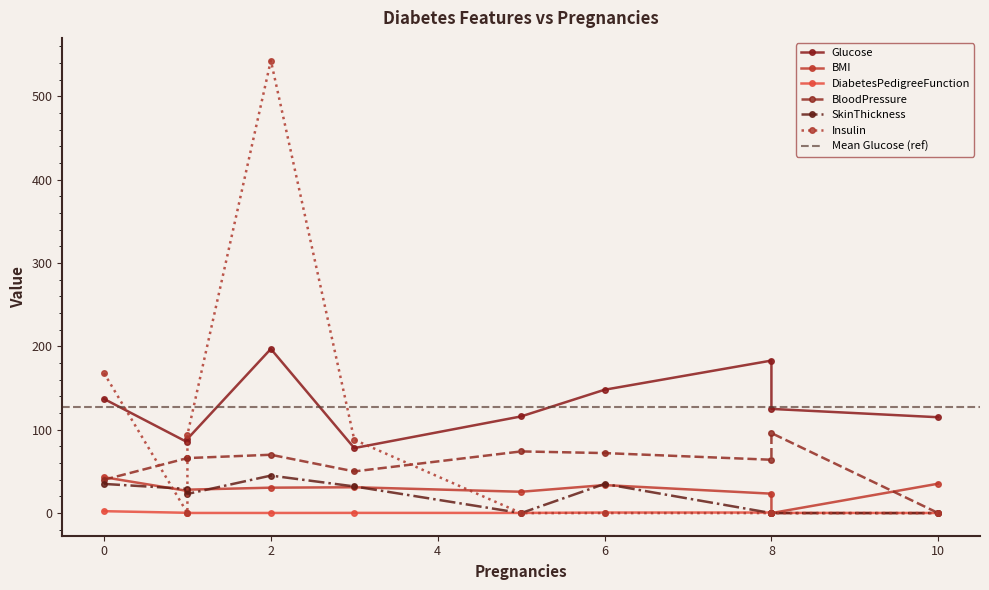

What is the value of the BloodPressure point at the 2nd from the left?

66.0